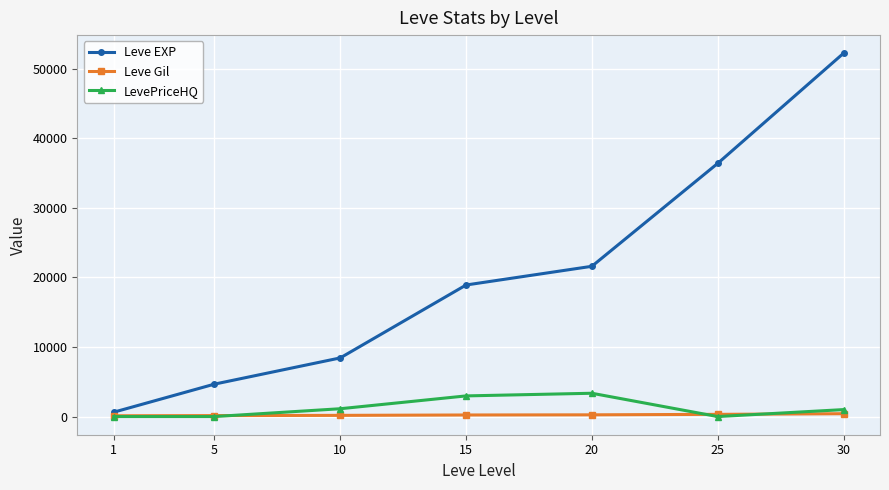

The value of Leve EXP at 5 is 2711. True or false?

False